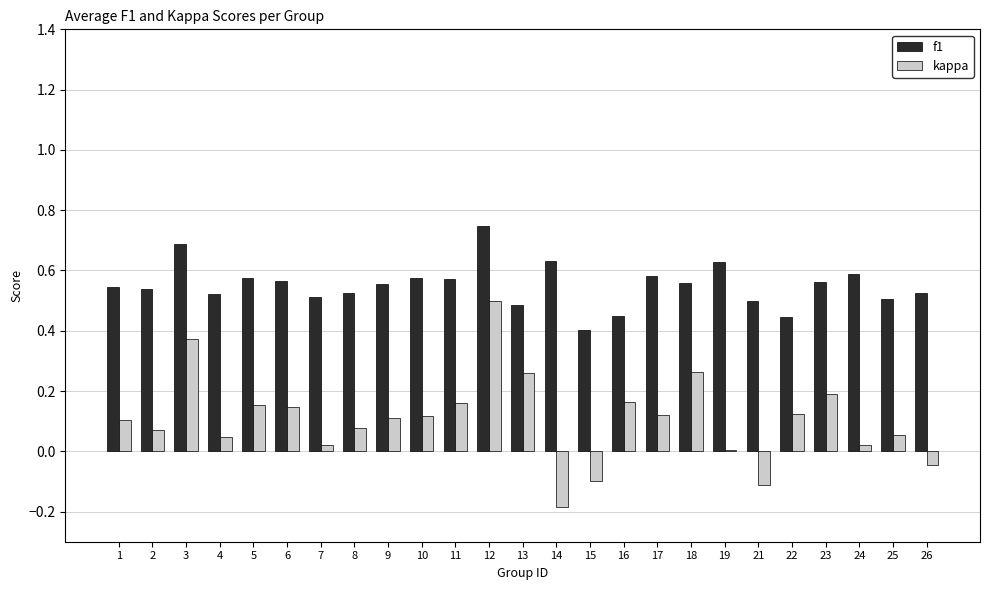

At which category is the sum across all series the highest?

12